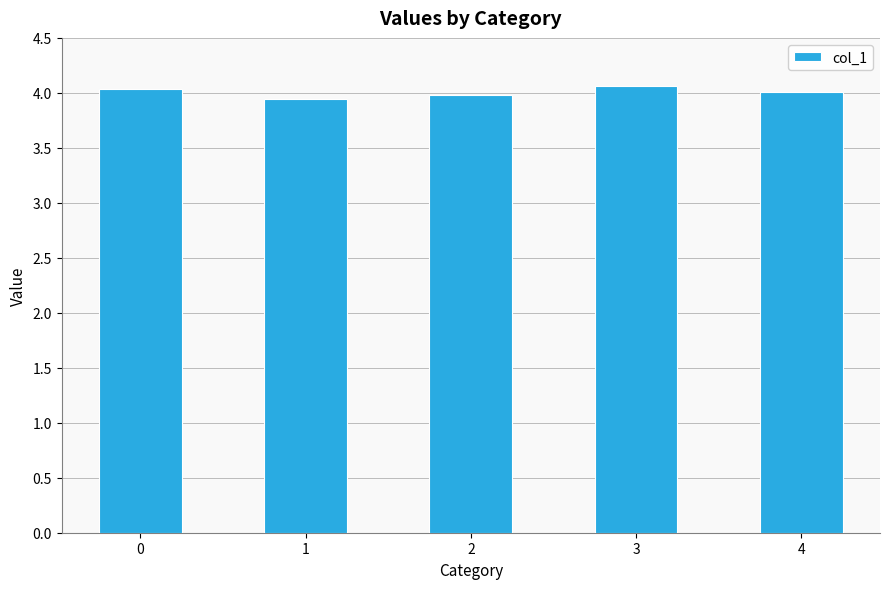

What is the difference between the maximum and second lowest values?

0.1